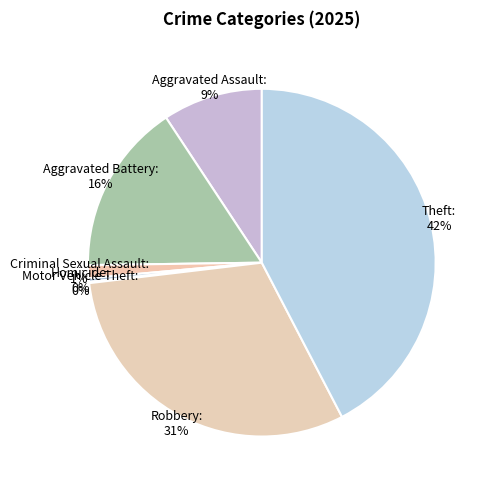

Is there a majority slice in this chart?

No